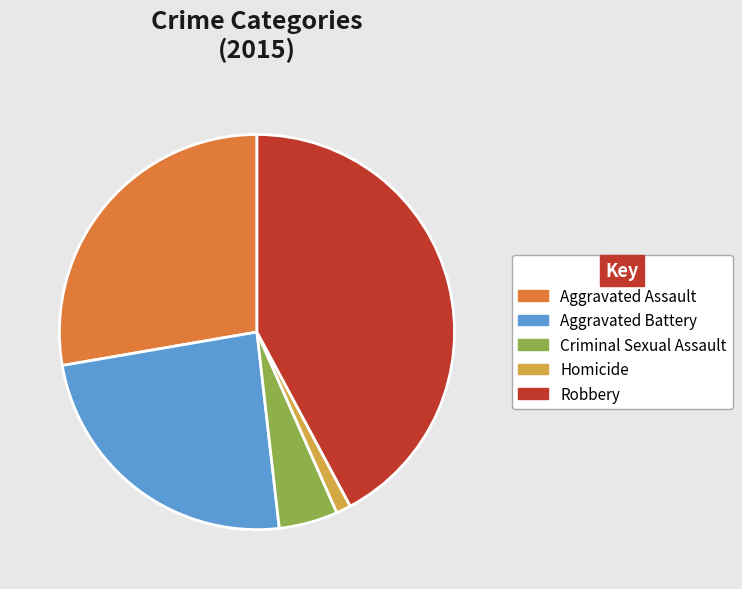

Does any single category account for the majority?

No